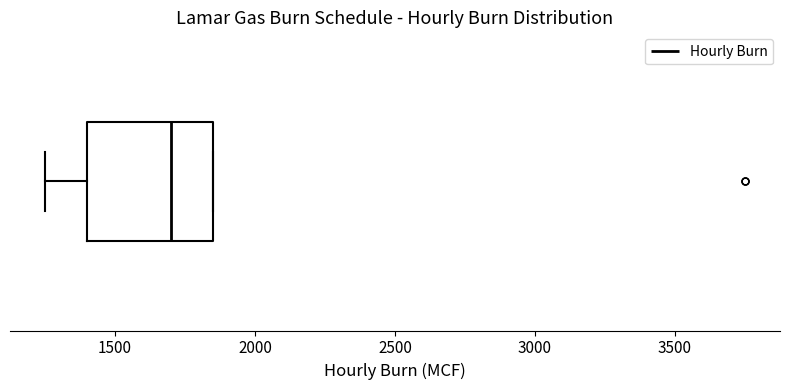

Transcribe this box plot: give where the median line is, the range the box spans, and where the two whiskers end, as read against the x-axis. The values are not printed on the chart, so give them approximately, as read against the axis.

median 1700, box 1400 to 1850, whiskers 1250 to 1850